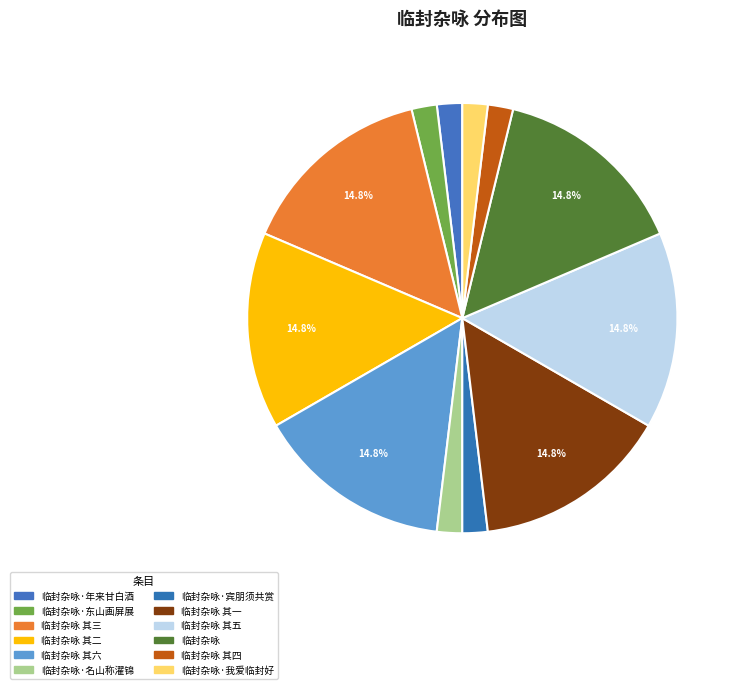

Count the number of slices in the pie.

12